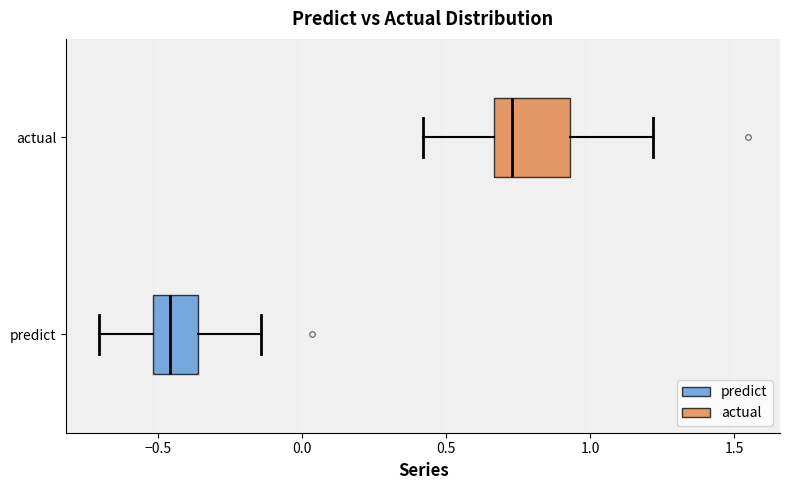

Which box has the furthest to the left median line?

predict